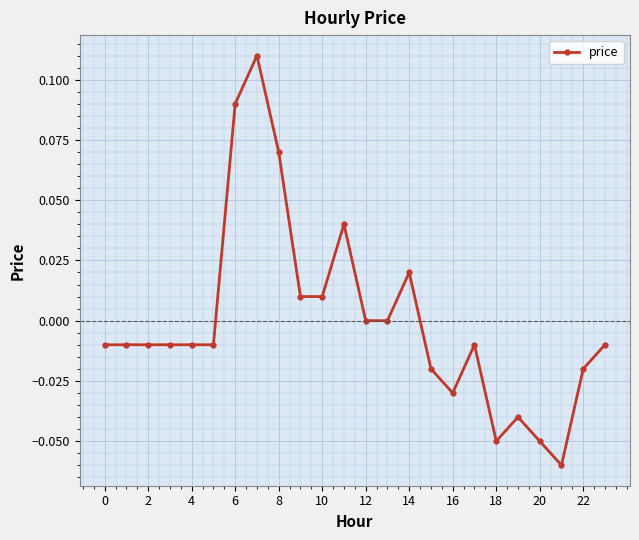

Reading right to left, what are all the values shown in this chart?

-0.0	-0.0	-0.1	-0.1	-0.0	-0.1	-0.0	-0.0	-0.0	0.0	0.0	0.0	0.0	0.0	0.0	0.1	0.1	0.1	-0.0	-0.0	-0.0	-0.0	-0.0	-0.0